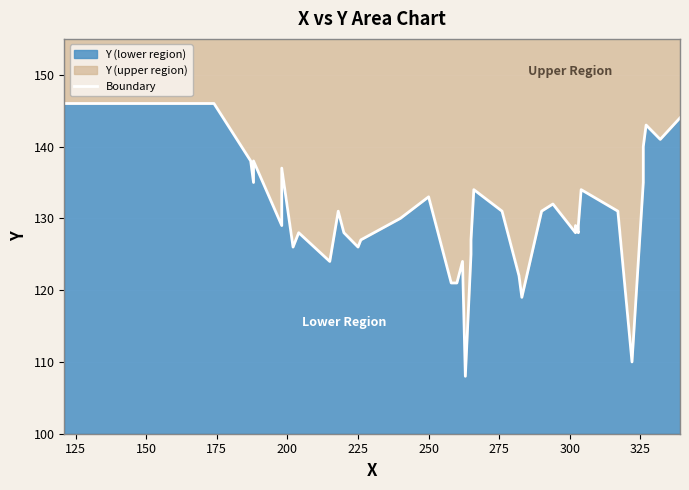

True or false: there are more than 0 points higher than both neighbors.

True